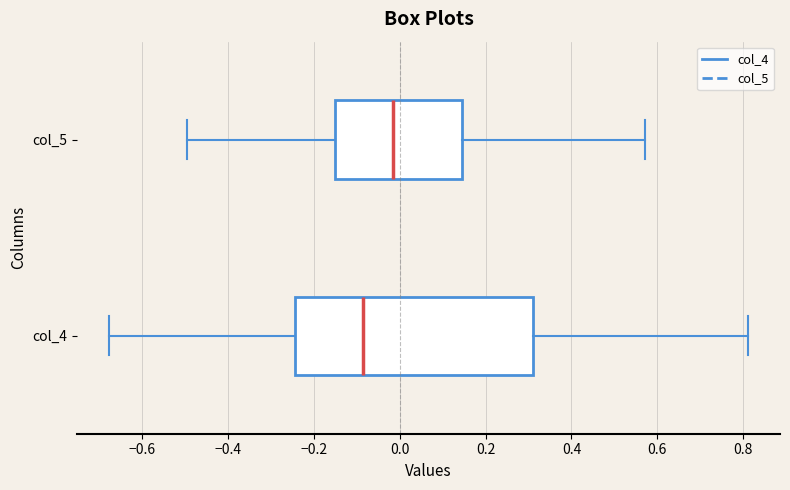

Reading bottom to top, read every box against the x-axis: the position of its median line, the range the box covers, and the ends of its whiskers. The values are not printed on the chart, so give them approximately, as read against the axis.

col_4: median -0.08, box -0.24 to 0.30, whiskers -0.68 to 0.82
col_5: median -0.02, box -0.14 to 0.14, whiskers -0.50 to 0.58